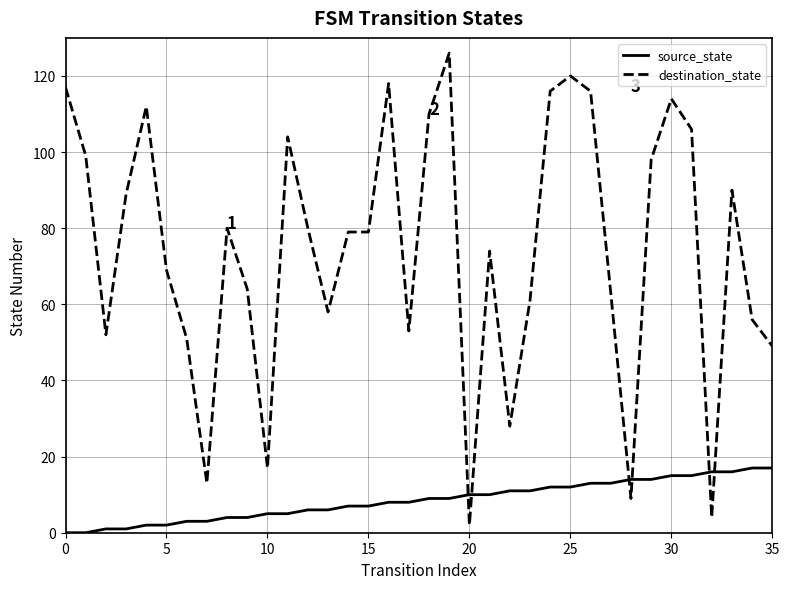

What is the maximum value shown in the chart?

126